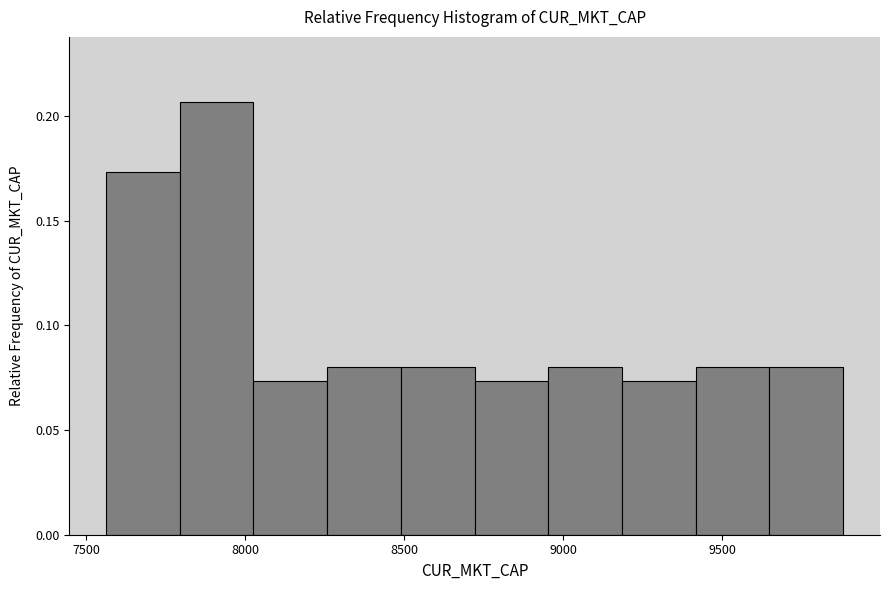

Reading left to right, transcribe this chart: for each bar, give the range it covers on the x-axis and its height. Neither the bar edges nor the heights are printed on the chart, so give them approximately, as read against the axes.

7550 to 7800: 0.175
7800 to 8050: 0.205
8050 to 8250: 0.075
8250 to 8500: 0.080
8500 to 8700: 0.080
8700 to 8950: 0.075
8950 to 9200: 0.080
9200 to 9400: 0.075
9400 to 9650: 0.080
9650 to 9900: 0.080